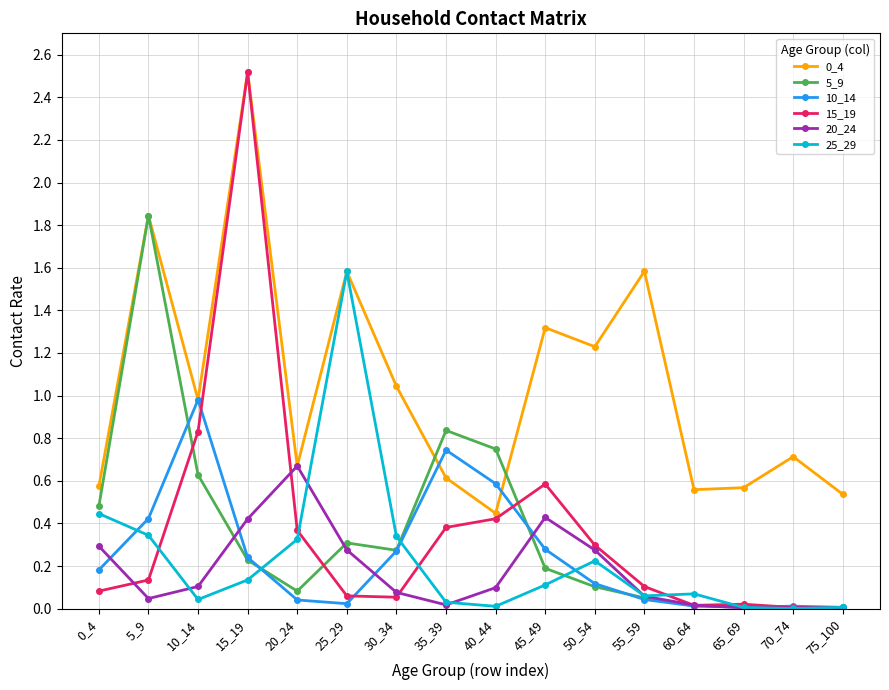

True or false: 10_14 has a value of 0.2 at 0_4.

True